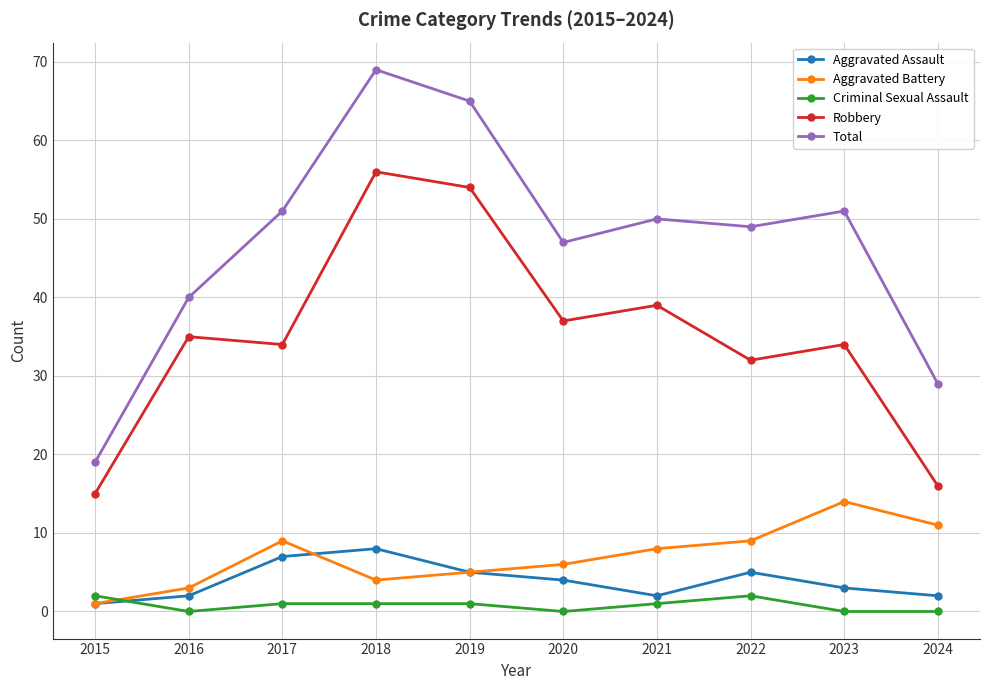

At which category is the sum across all series the highest?

2018